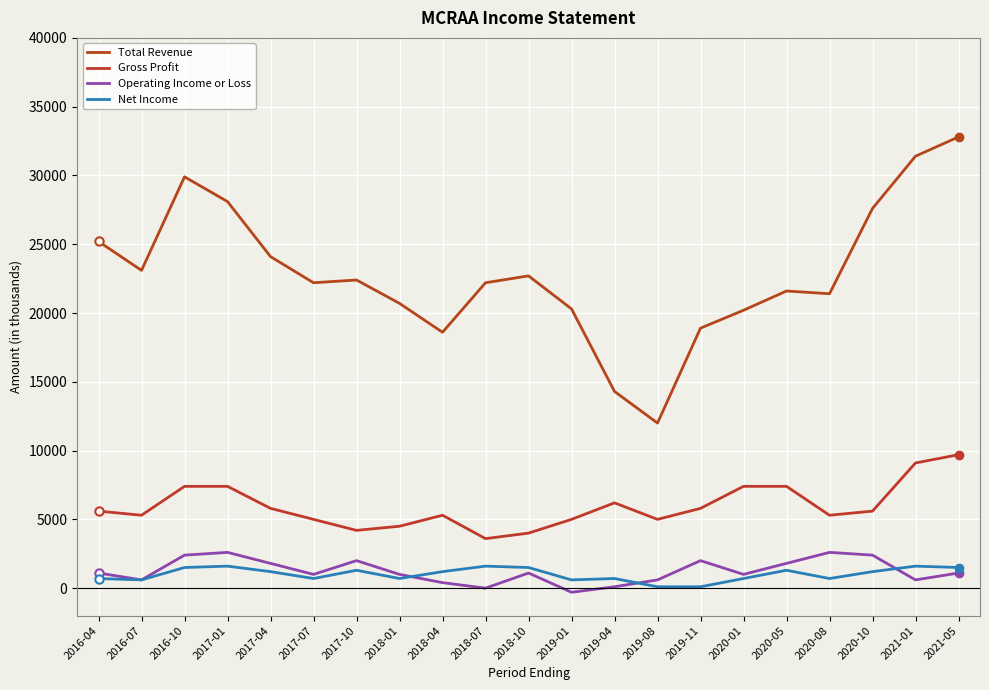

What are all the series names shown in the legend?

Total Revenue, Gross Profit, Operating Income or Loss, Net Income